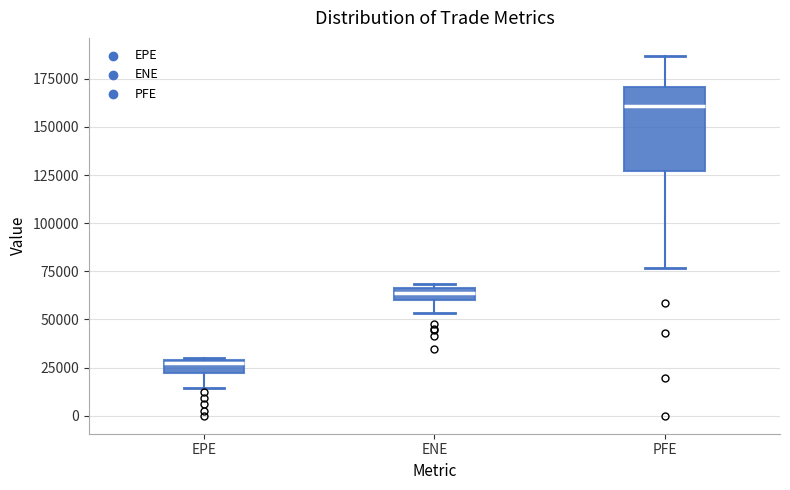

Where does the median line of the box for PFE sit on the y-axis? The values are not printed on the chart, so give them approximately, as read against the axis.

160000